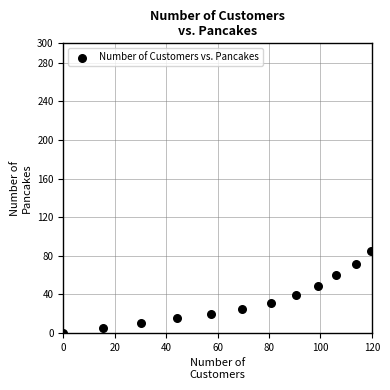

What is the range of Y values (max minus min)?

85.2